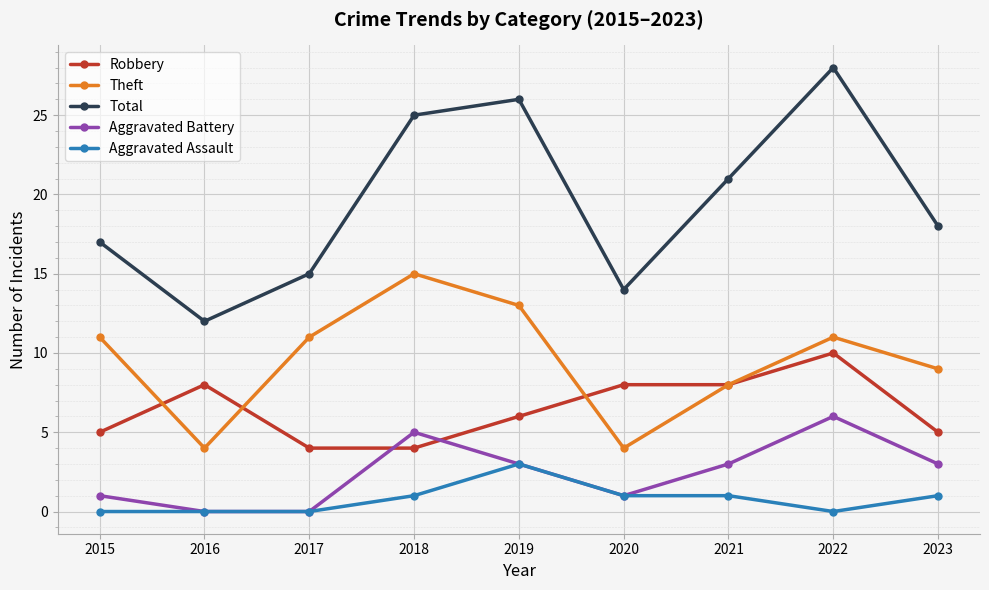

Reading left to right, list all the values displayed in this chart.

Robbery: 2015=5	2016=8	2017=4	2018=4	2019=6	2020=8	2021=8	2022=10	2023=5
Theft: 2015=11	2016=4	2017=11	2018=15	2019=13	2020=4	2021=8	2022=11	2023=9
Total: 2015=17	2016=12	2017=15	2018=25	2019=26	2020=14	2021=21	2022=28	2023=18
Aggravated Battery: 2015=1	2016=0	2017=0	2018=5	2019=3	2020=1	2021=3	2022=6	2023=3
Aggravated Assault: 2015=0	2016=0	2017=0	2018=1	2019=3	2020=1	2021=1	2022=0	2023=1